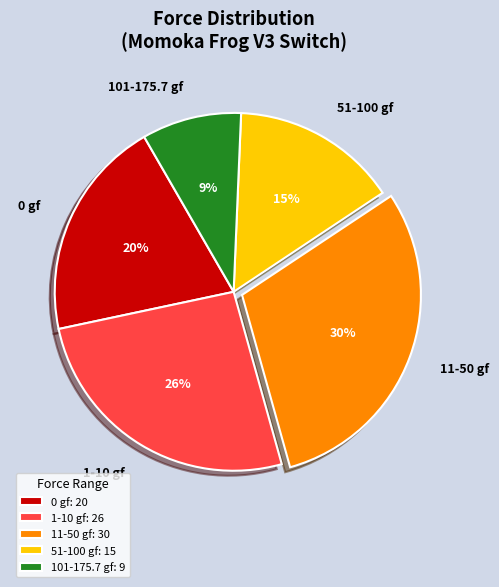

Is it true that 11-50 gf is 20% of the pie?

False